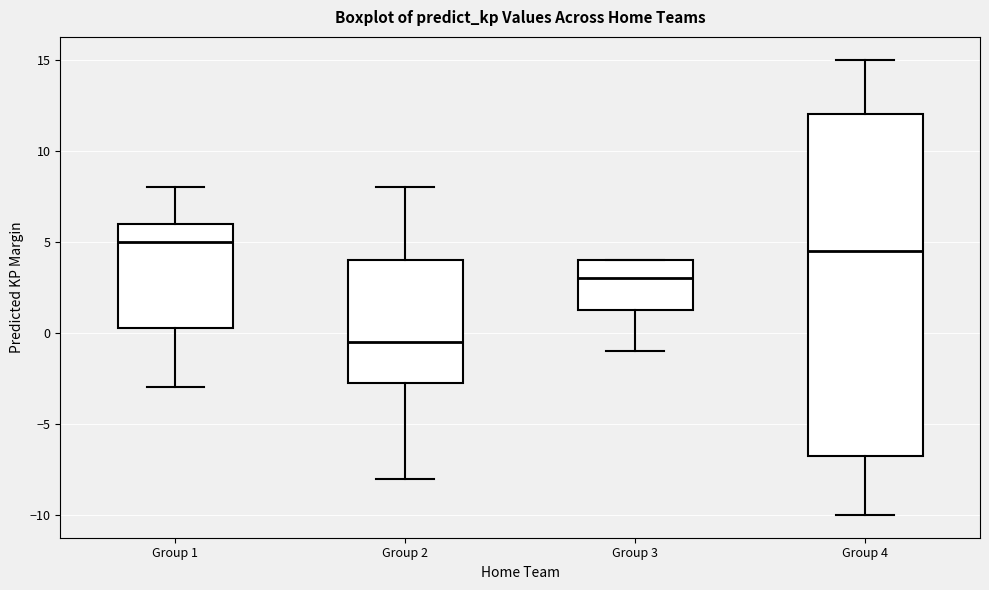

Which box's median line is the lowest?

Group 2